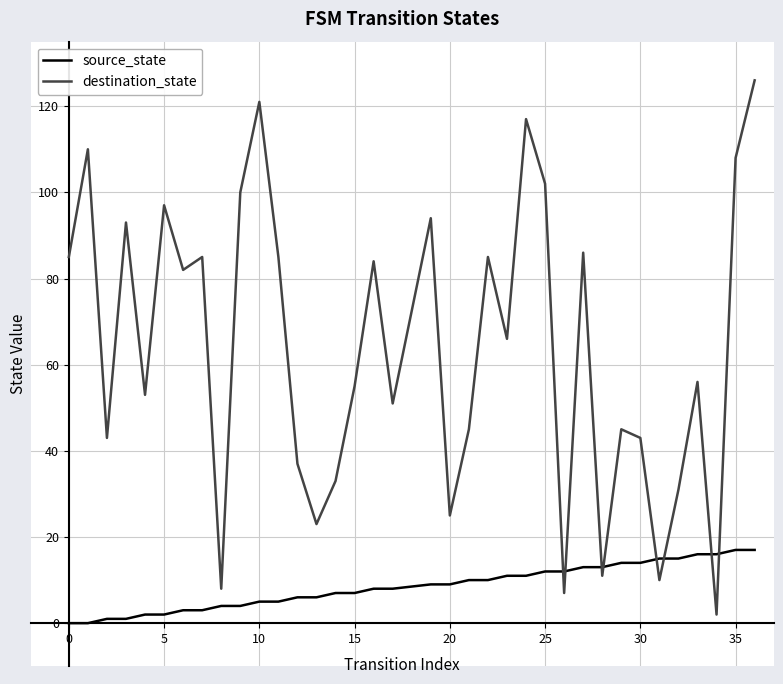

Which series has the largest total across all categories?

destination_state